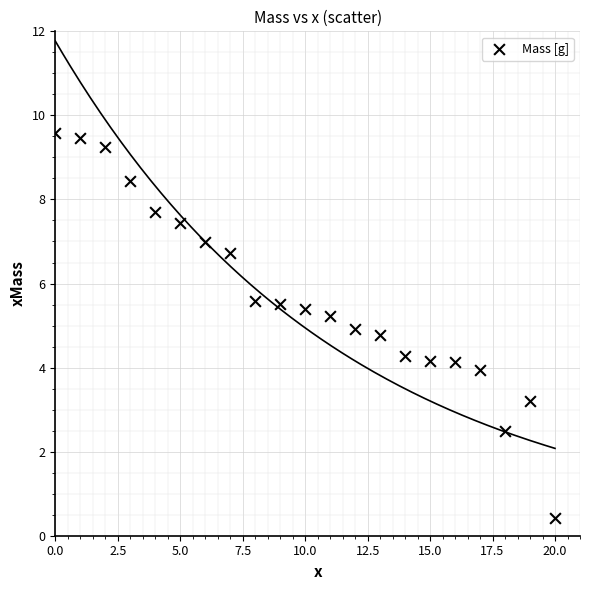

What is the range of Y values (max minus min)?

9.2